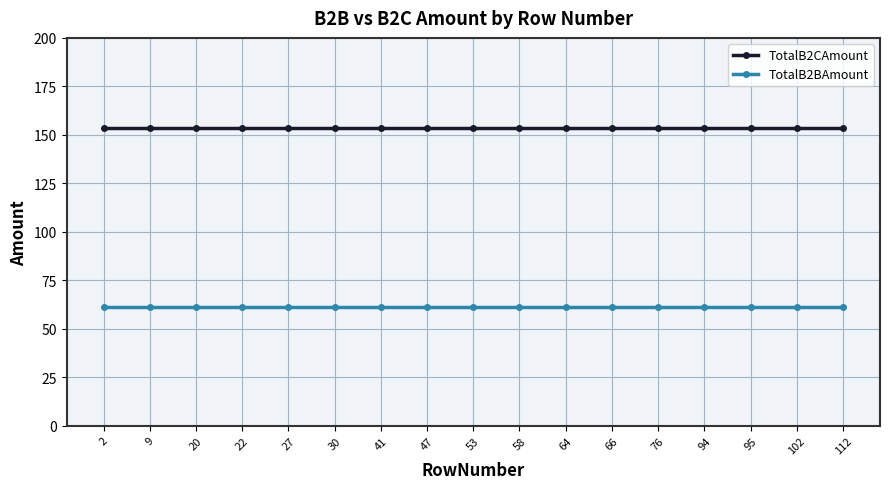

What is the difference between the highest and lowest values at 94?

92.0